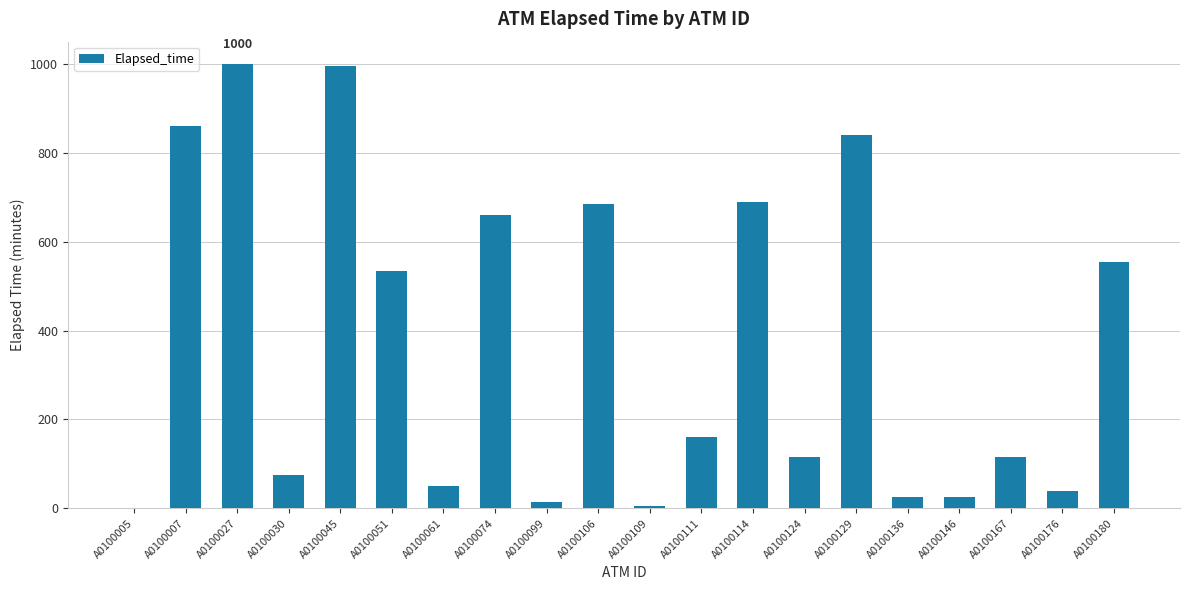

What is the difference between the values at A0100129 and A0100180?

285